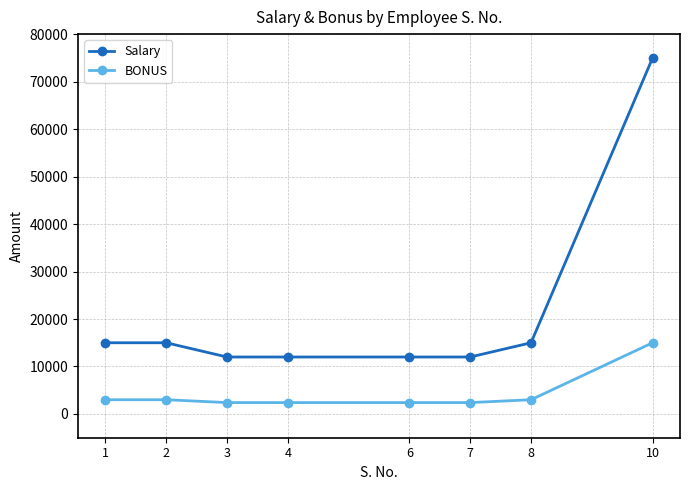

What is the total value across all series at 1?

18000